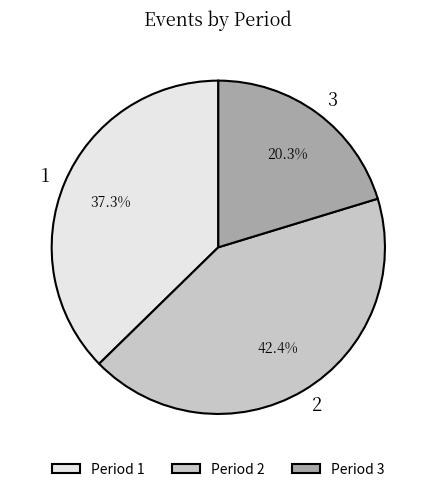

Combined, what portion of the pie is 3 and 1?

57.6%